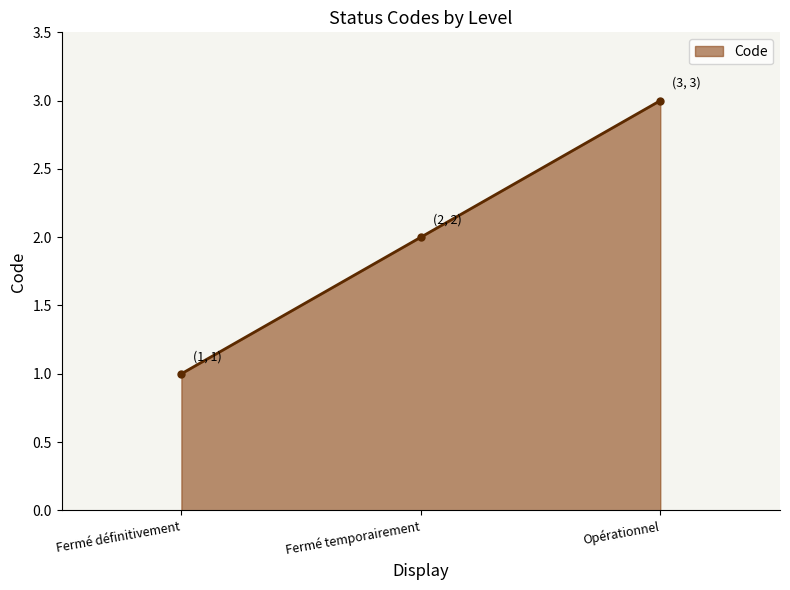

How many lines are shown in the chart?

1